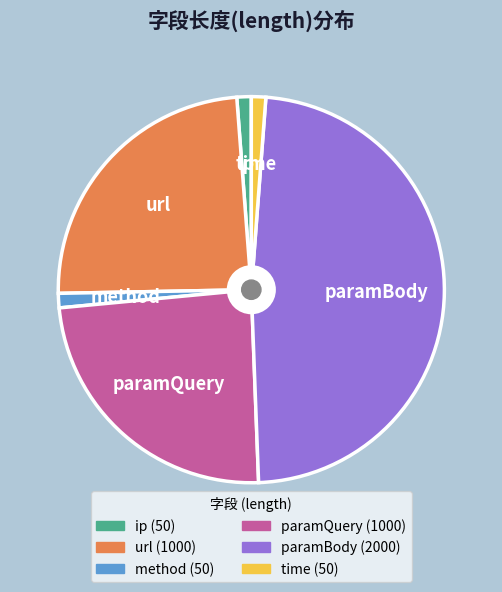

Which category has the biggest portion of the pie?

paramBody